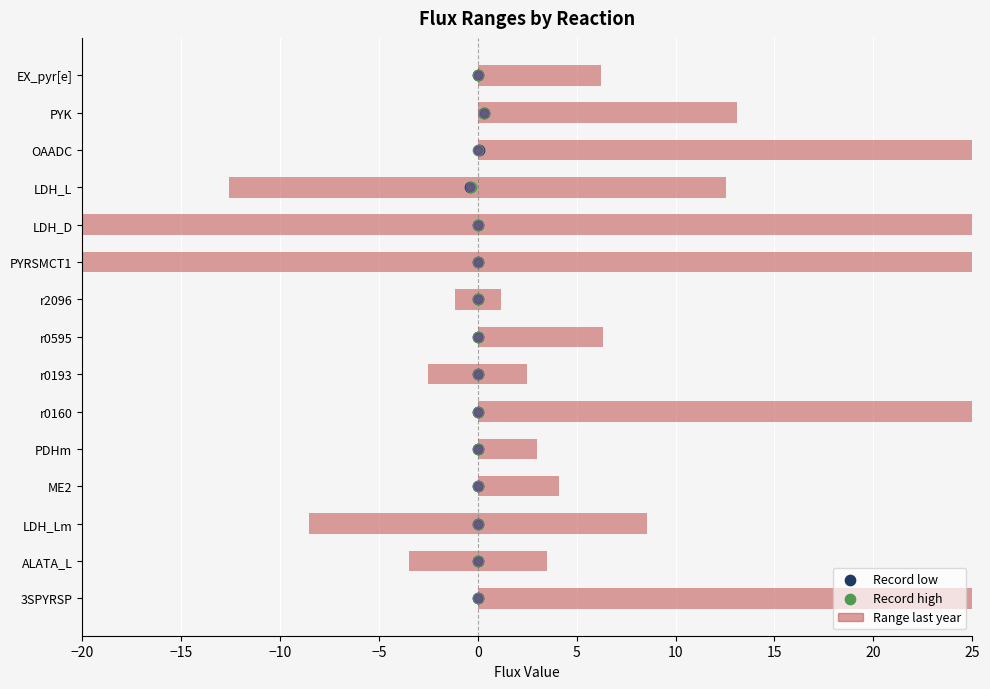

What is the total value across all series at 15?

14